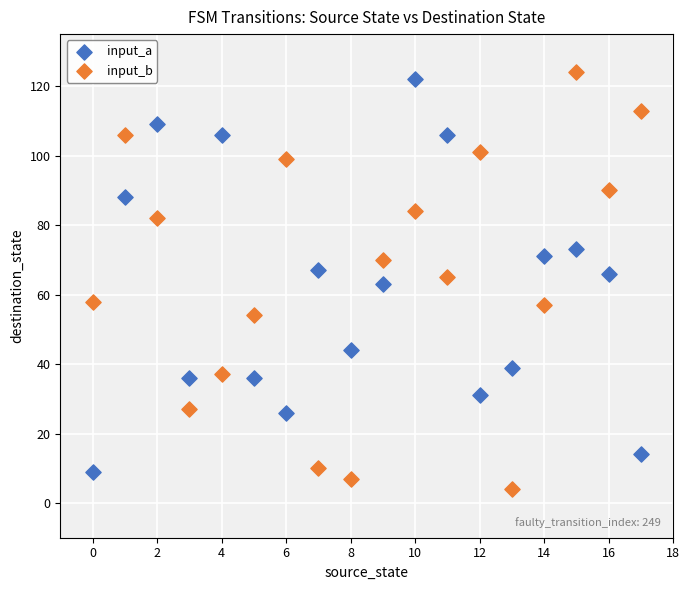

Which series has the widest spread of Y values?

input_b